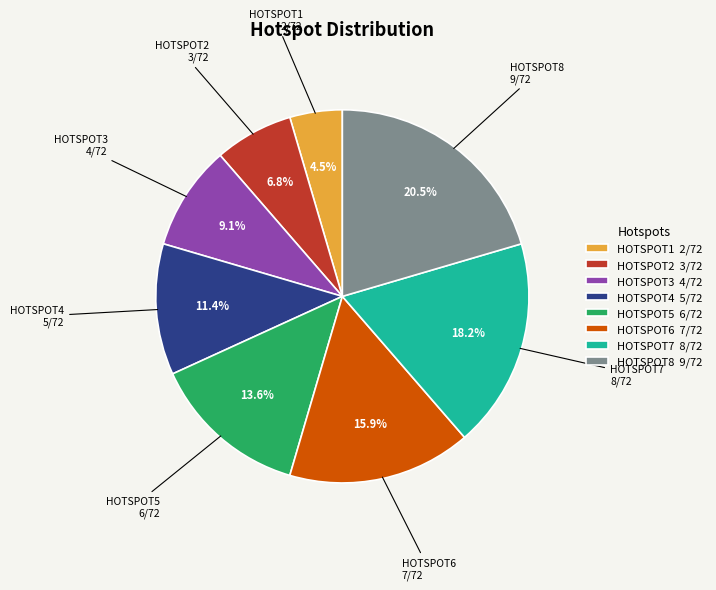

Does HOTSPOT4 represent more than half of the total?

No